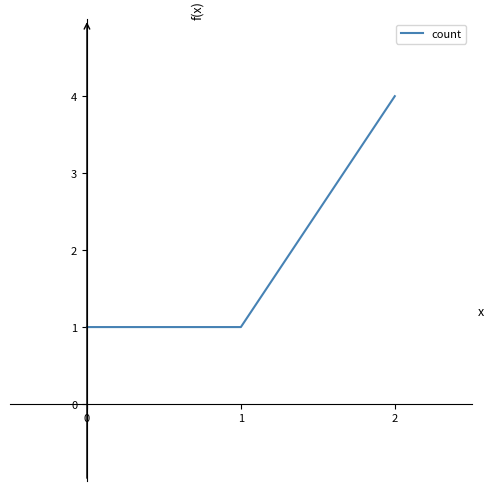

What is the sum of all values?

6